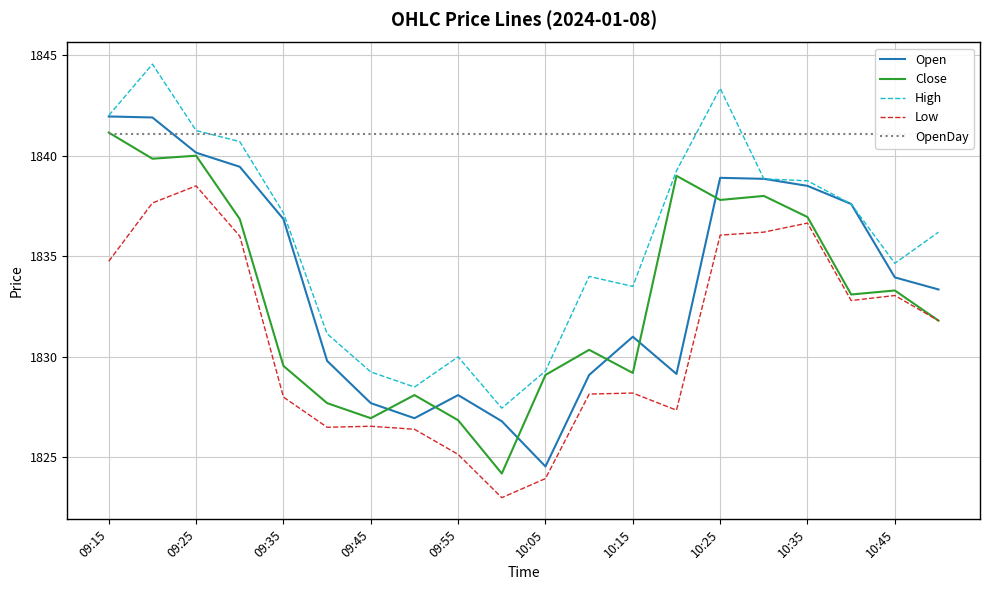

The value of High at 09:35 is 1837.2. True or false?

True